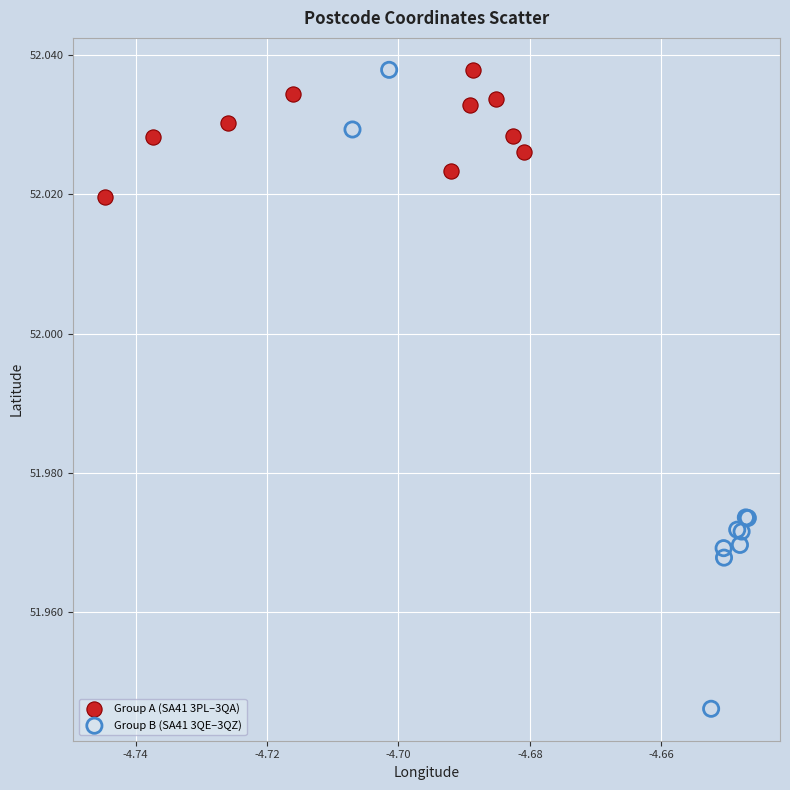

Which series has the widest spread of Y values?

Group B (SA41 3QE–3QZ)